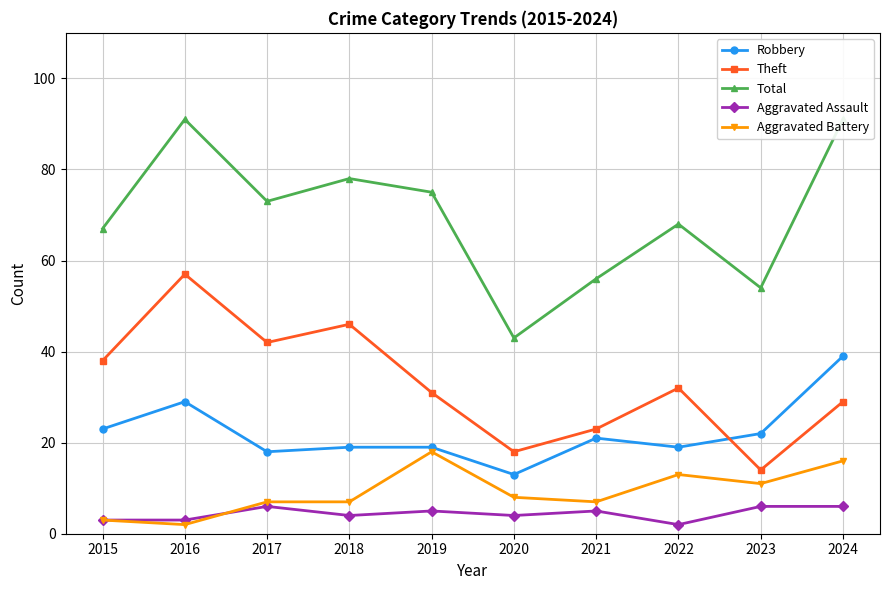

Reading right to left, transcribe all the data shown in this chart.

Robbery: 2024=39	2023=22	2022=19	2021=21	2020=13	2019=19	2018=19	2017=18	2016=29	2015=23
Theft: 2024=29	2023=14	2022=32	2021=23	2020=18	2019=31	2018=46	2017=42	2016=57	2015=38
Total: 2024=91	2023=54	2022=68	2021=56	2020=43	2019=75	2018=78	2017=73	2016=91	2015=67
Aggravated Assault: 2024=6	2023=6	2022=2	2021=5	2020=4	2019=5	2018=4	2017=6	2016=3	2015=3
Aggravated Battery: 2024=16	2023=11	2022=13	2021=7	2020=8	2019=18	2018=7	2017=7	2016=2	2015=3